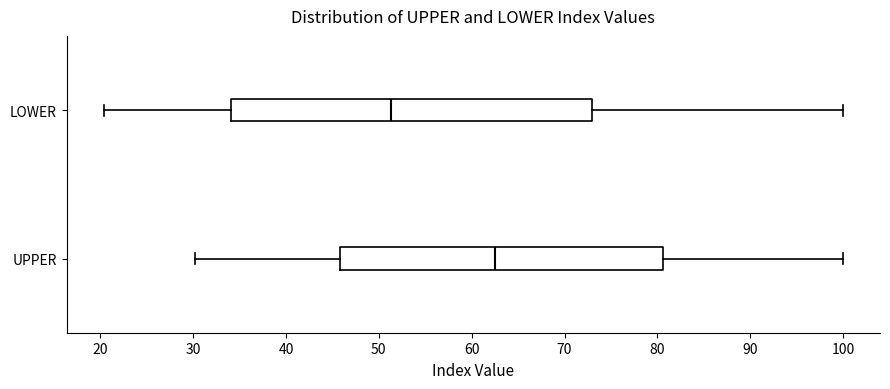

Which box has the furthest to the right median line?

UPPER